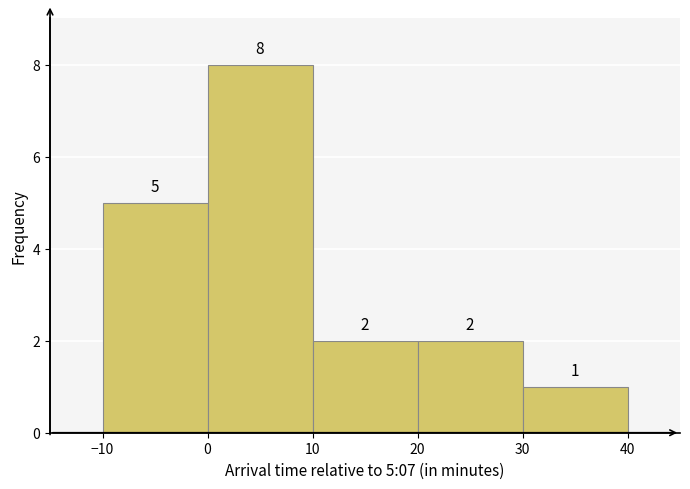

Which range on the x-axis has the tallest bar?

0 to 10